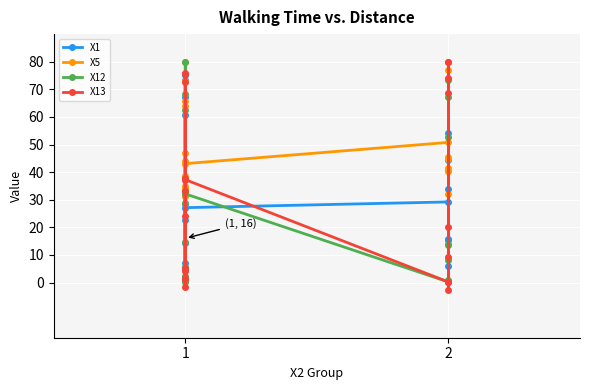

What is the approximate value of X1 at 2?

29.2